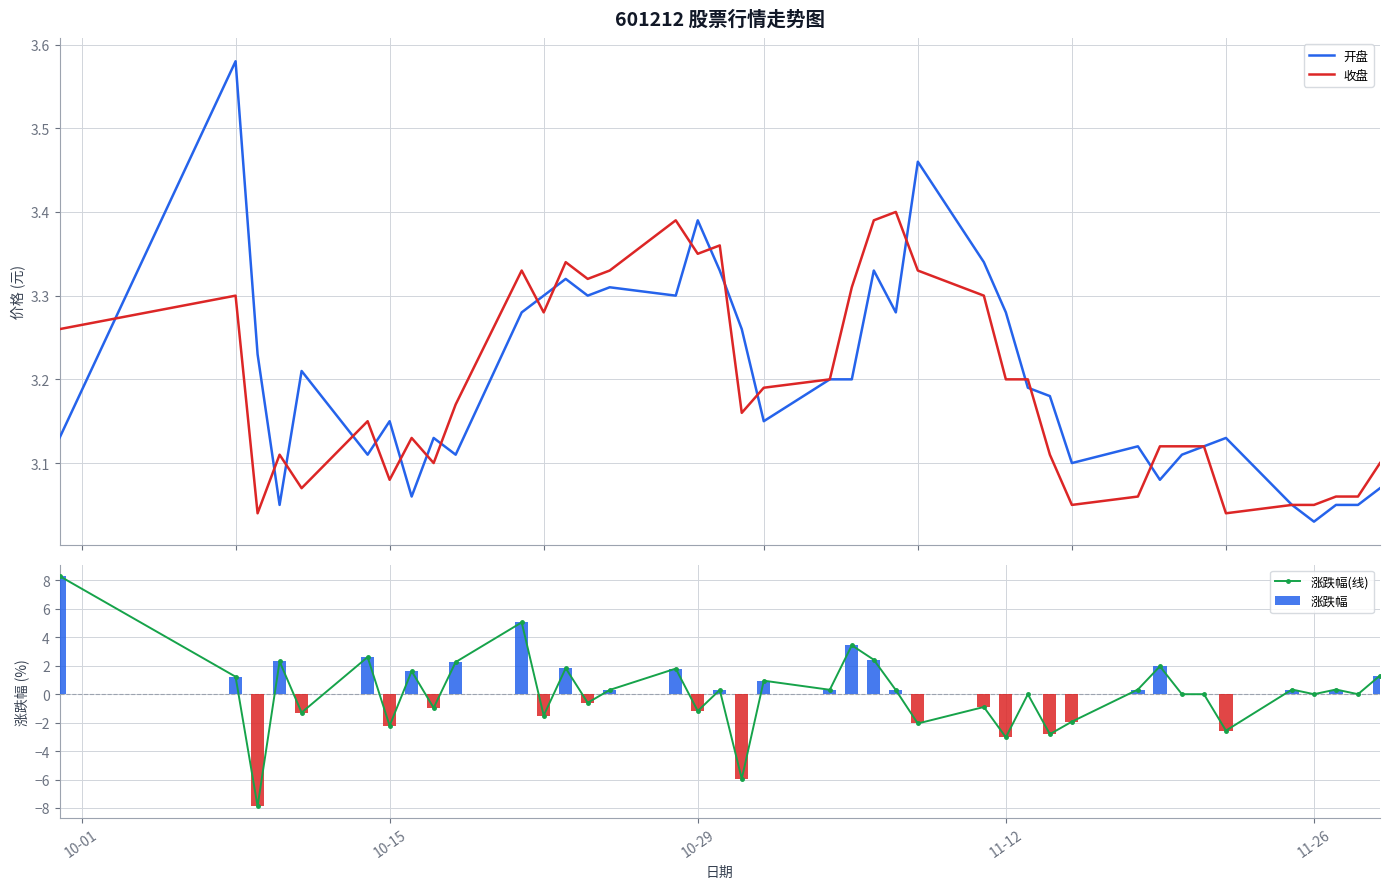

Reading left to right, transcribe all the data shown in this chart.

开盘: 3.1	3.6	3.2	3.0	3.2	3.1	3.1	3.1	3.1	3.1	3.3	3.3	3.3	3.3	3.3	3.3	3.4	3.3	3.3	3.1	3.2	3.2	3.3	3.3	3.5	3.3	3.3	3.2	3.2	3.1	3.1	3.1	3.1	3.1	3.1	3.0	3.0	3.0	3.0	3.1
收盘: 3.3	3.3	3.0	3.1	3.1	3.1	3.1	3.1	3.1	3.2	3.3	3.3	3.3	3.3	3.3	3.4	3.4	3.4	3.2	3.2	3.2	3.3	3.4	3.4	3.3	3.3	3.2	3.2	3.1	3.0	3.1	3.1	3.1	3.1	3.0	3.0	3.0	3.1	3.1	3.1
涨跌幅(线): 8.3	1.2	-7.9	2.3	-1.3	2.6	-2.2	1.6	-1.0	2.3	5.0	-1.5	1.8	-0.6	0.3	1.8	-1.2	0.3	-6.0	0.9	0.3	3.4	2.4	0.3	-2.1	-0.9	-3.0	0.0	-2.8	-1.9	0.3	2.0	0.0	0.0	-2.6	0.3	0.0	0.3	0.0	1.3
涨跌幅: 8.3	1.2	-7.9	2.3	-1.3	2.6	-2.2	1.6	-1.0	2.3	5.0	-1.5	1.8	-0.6	0.3	1.8	-1.2	0.3	-6.0	0.9	0.3	3.4	2.4	0.3	-2.1	-0.9	-3.0	0.0	-2.8	-1.9	0.3	2.0	0.0	0.0	-2.6	0.3	0.0	0.3	0.0	1.3